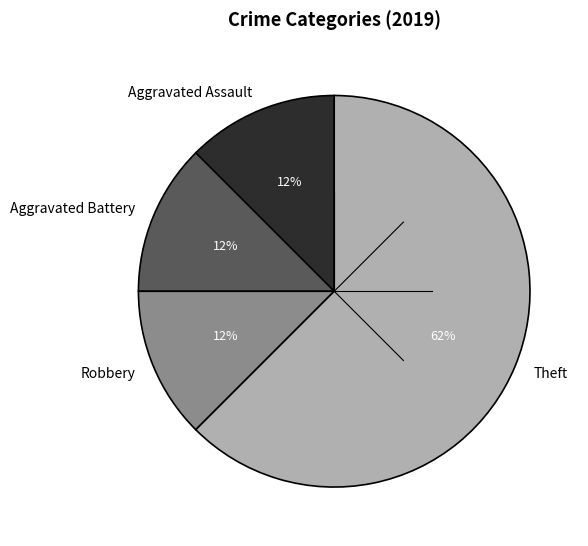

Is the sum of Aggravated Battery and Theft greater than half?

Yes